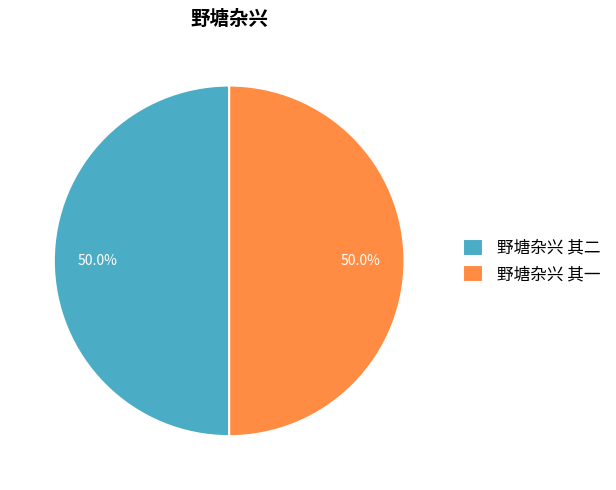

How many slices are in this pie chart?

2